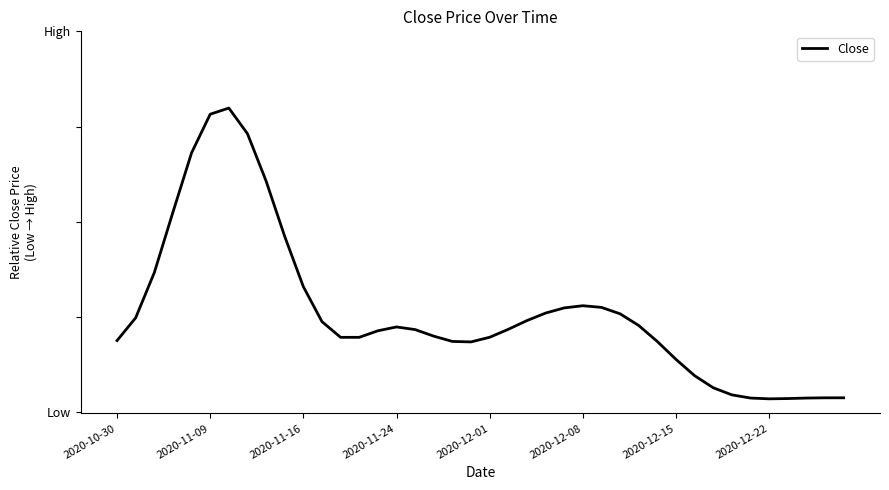

Does the chart have visible grid lines?

No